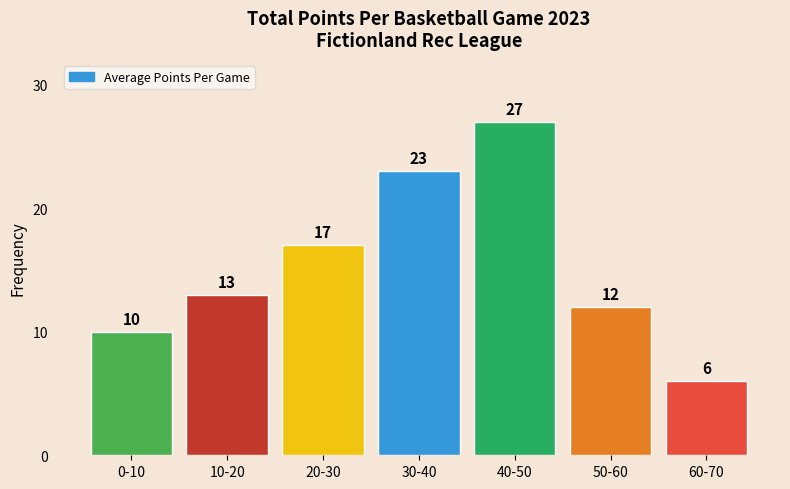

Reading right to left, what are all the values shown in this chart?

6	12	27	23	17	13	10